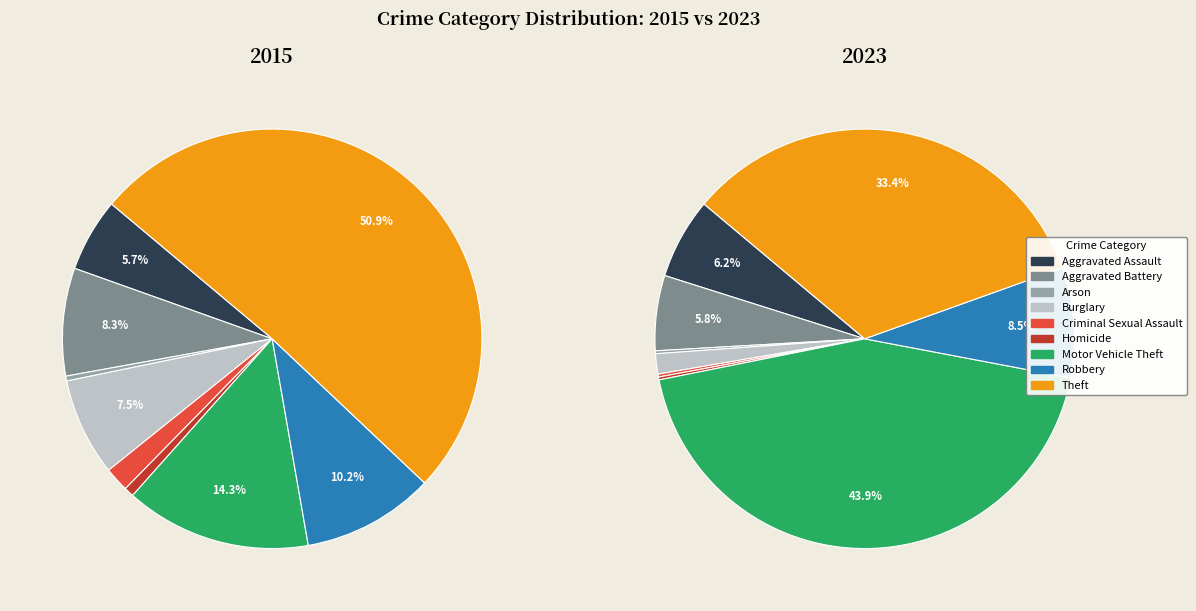

What is the majority slice?

Theft